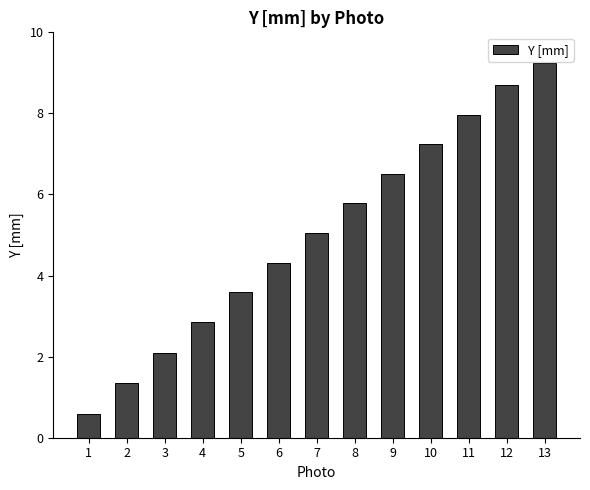

True or false: the data shows 3.3 at 11.

False